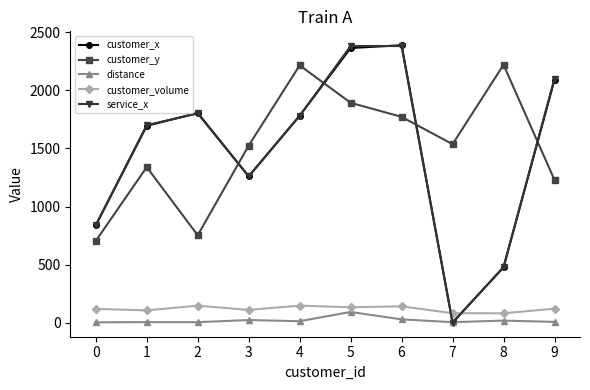

Between 4 and 8, which series saw the biggest shift?

customer_x